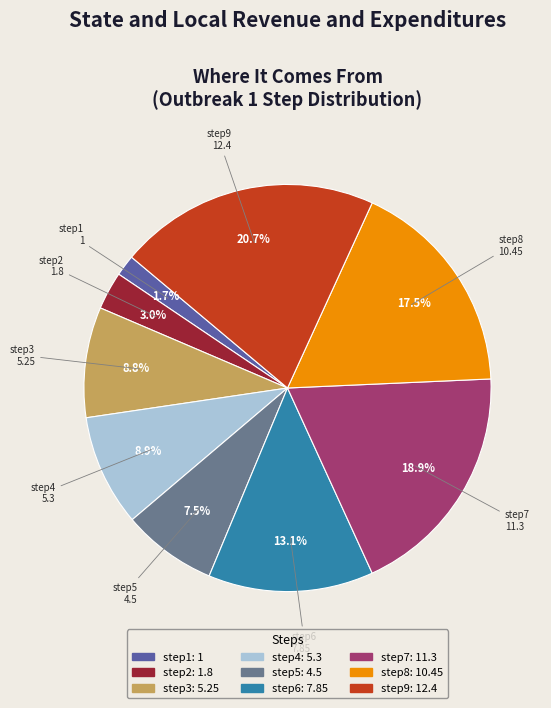

True or false: step9 accounts for 9% of the total.

False